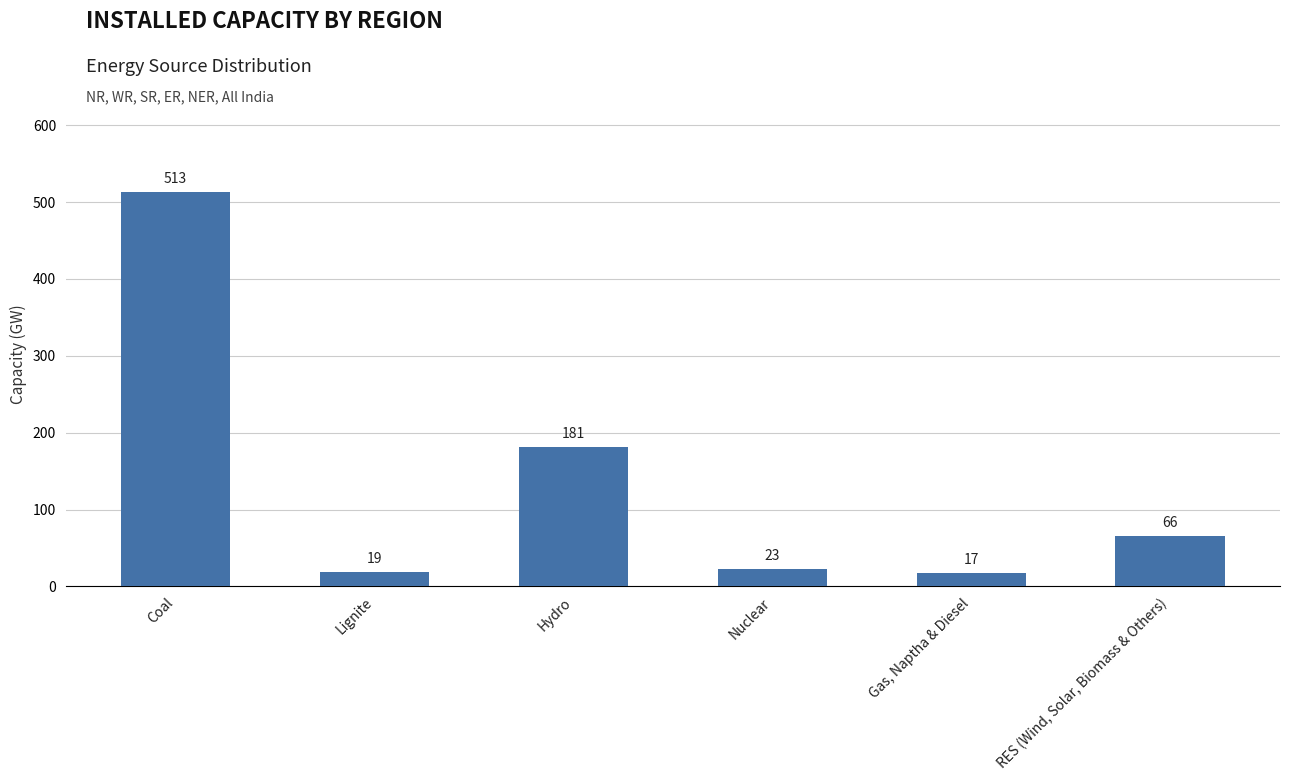

Between Coal and Gas, Naptha & Diesel, which is larger?

Coal